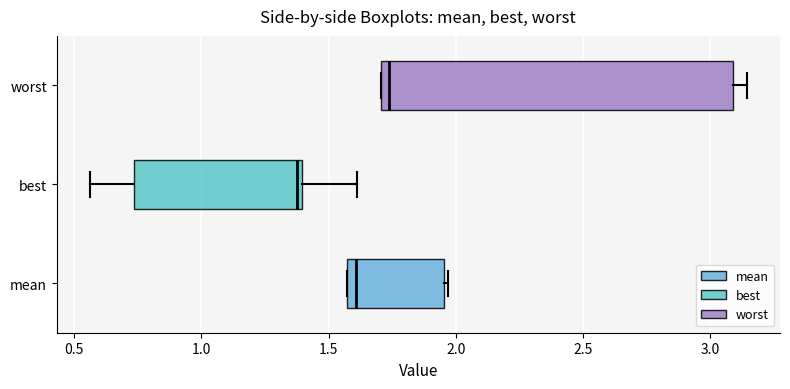

Comparing the boxes themselves (not the whiskers), which one is the widest?

worst